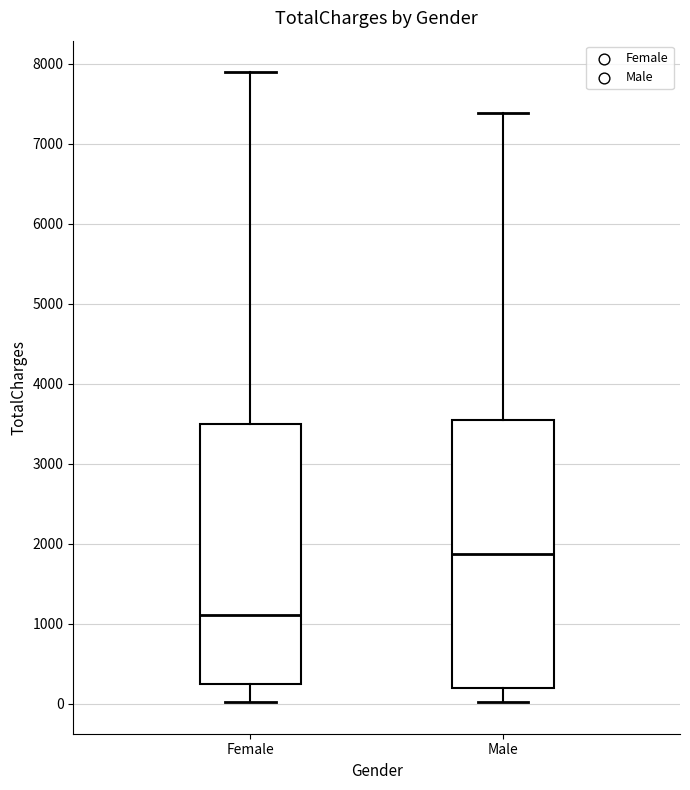

Comparing the boxes themselves (not the whiskers), which one is the tallest?

Male